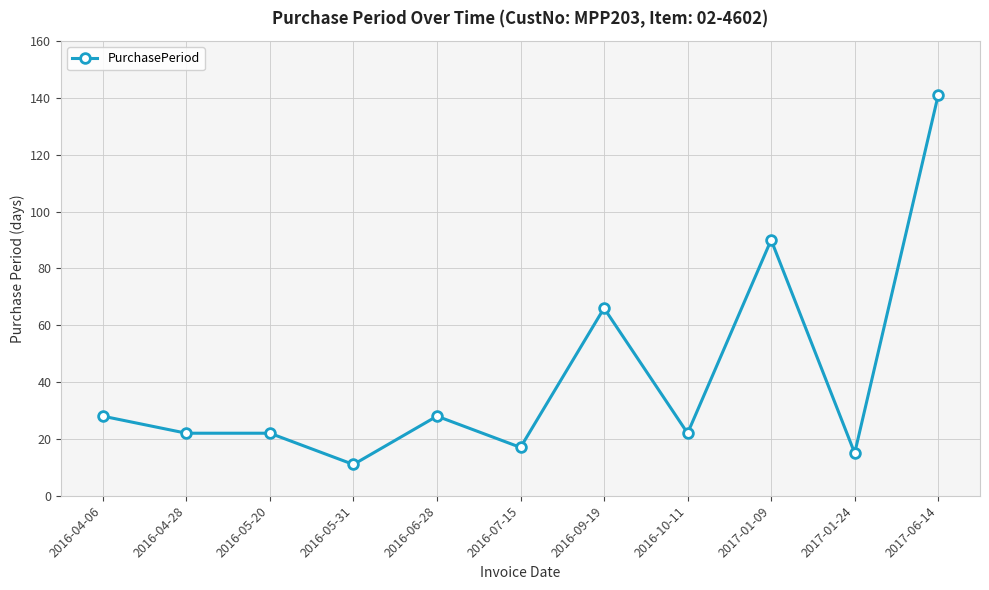

What is the average value?

42